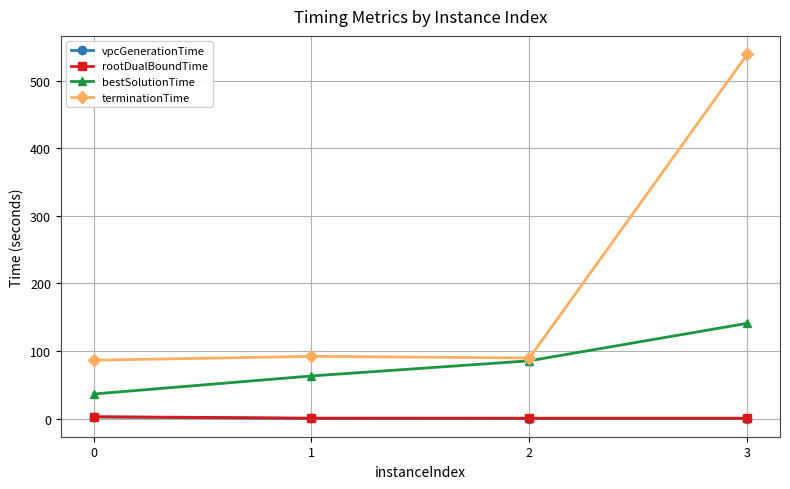

What is the total value across all series at 1?

155.7